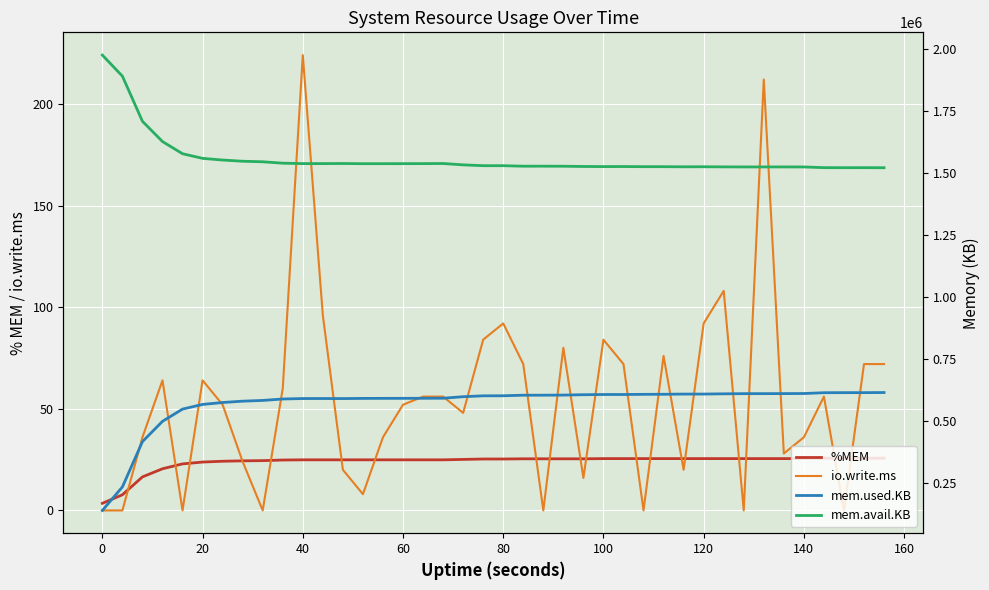

What is the average value of the %MEM series?

23.8